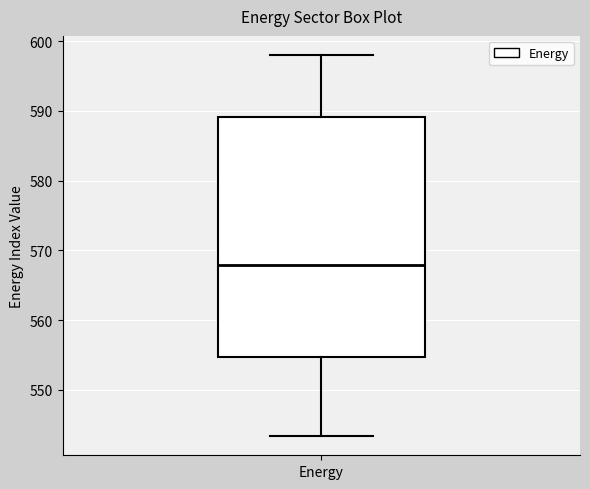

Where is the upper edge of the box for Energy on the y-axis? The values are not printed on the chart, so give them approximately, as read against the axis.

589